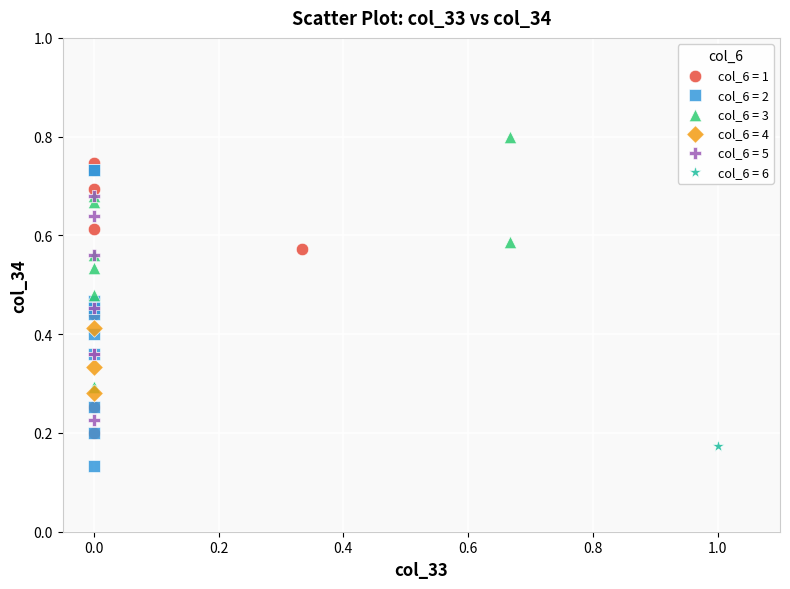

What are all the series names shown in the legend?

col_6 = 1, col_6 = 2, col_6 = 3, col_6 = 4, col_6 = 5, col_6 = 6